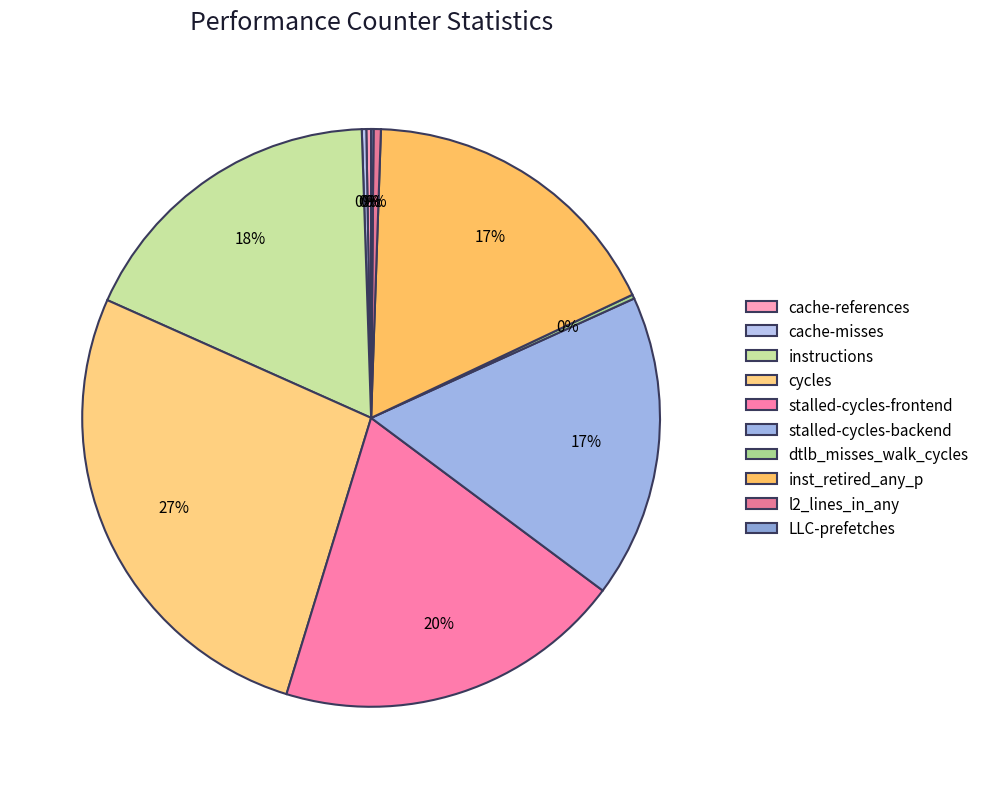

Is it true that cycles is 12% of the pie?

False